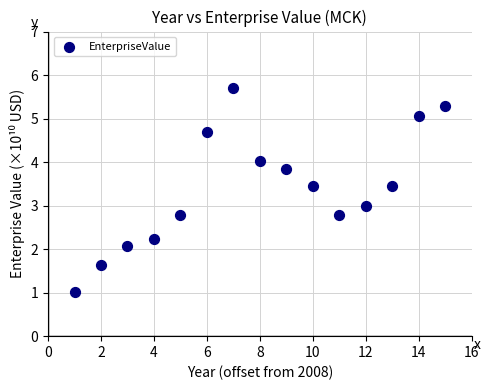

What is the range of X values (max minus min)?

14.0